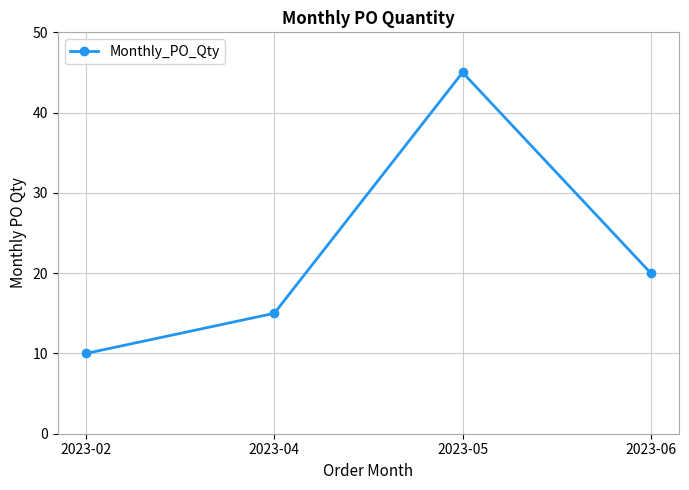

At which label is the value closest to 27?

2023-06